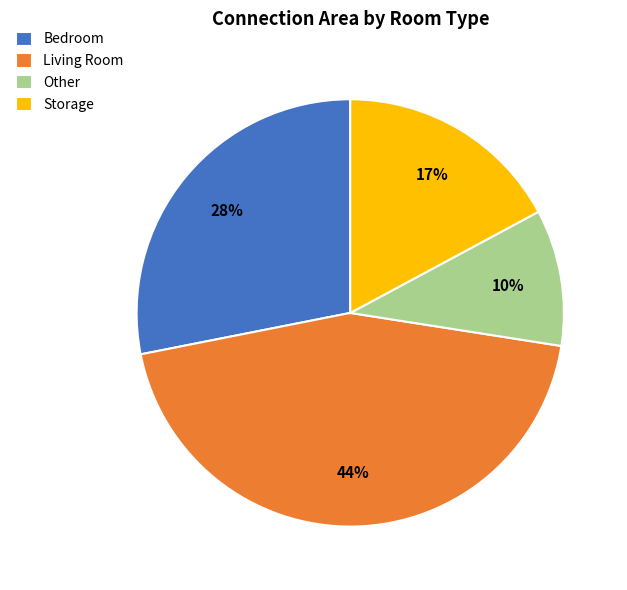

What percentage is the Bedroom slice, to the nearest percent?

28%